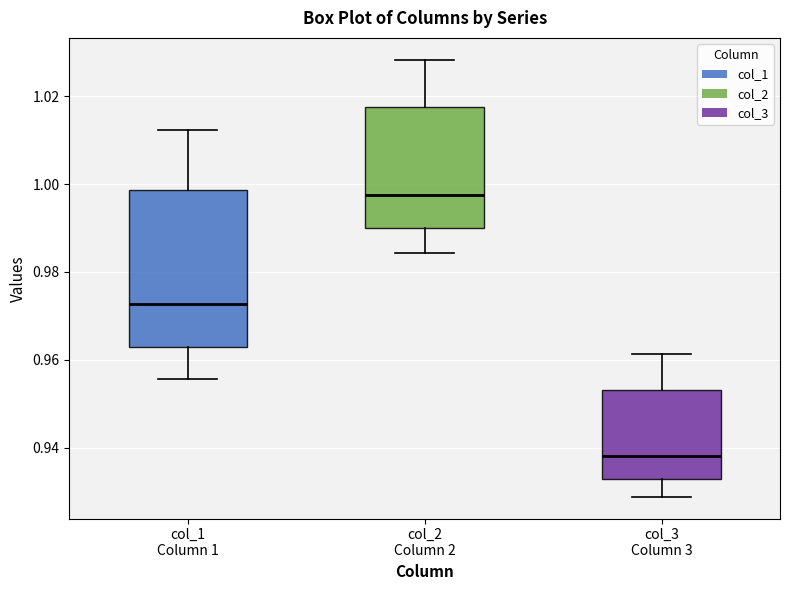

Which box's median line is the lowest?

col_3 Column 3